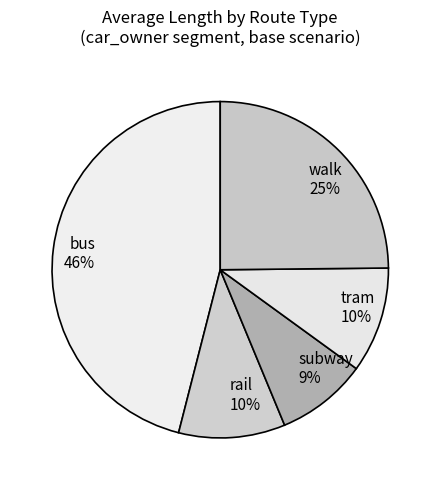

What percentage is the tram slice, to the nearest percent?

10%